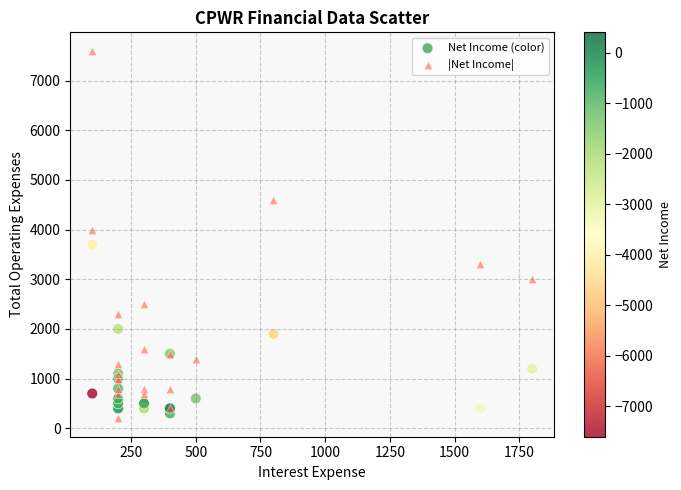

Which series has the widest spread of Y values?

|Net Income|